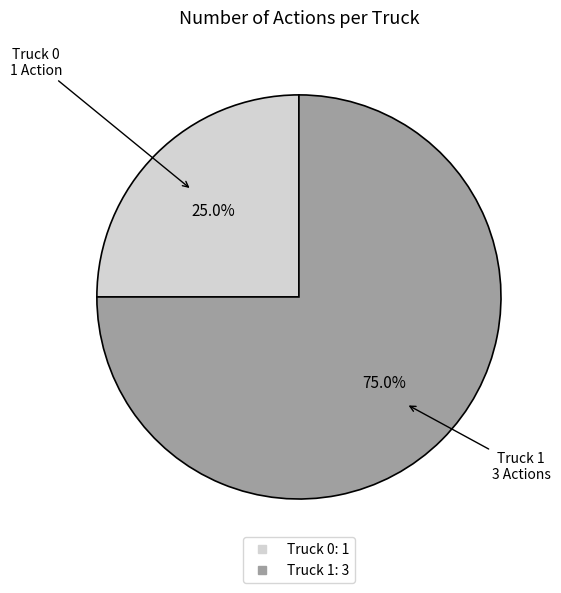

Count the number of slices in the pie.

2